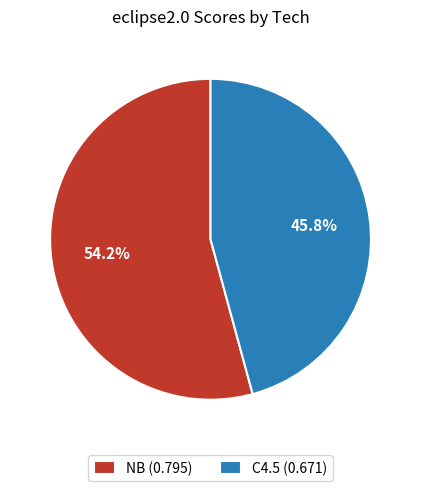

To the nearest percent, what is the difference between the largest and smallest slice percentages?

8%